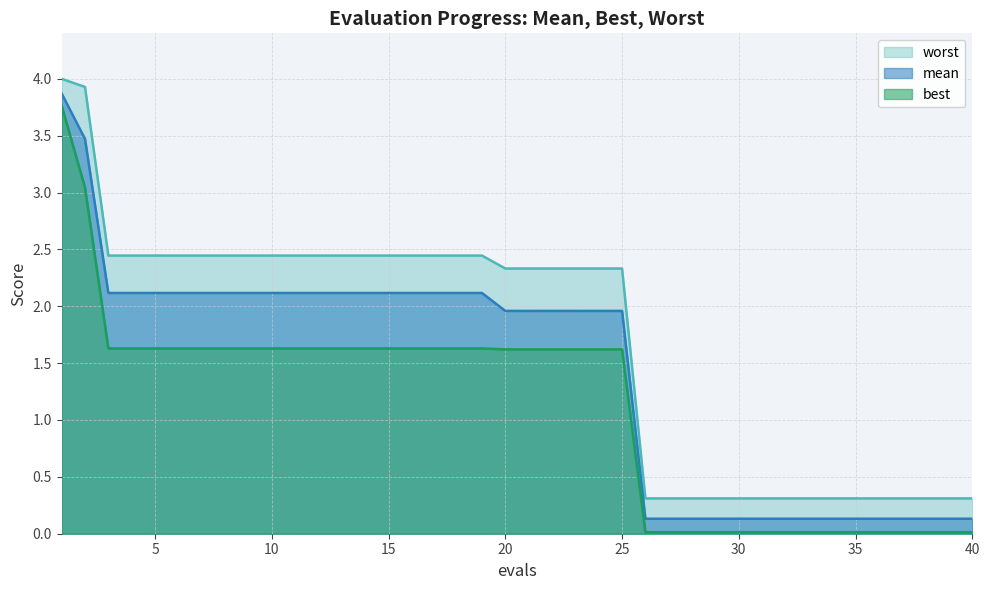

What is the sum of all worst values?

68.2